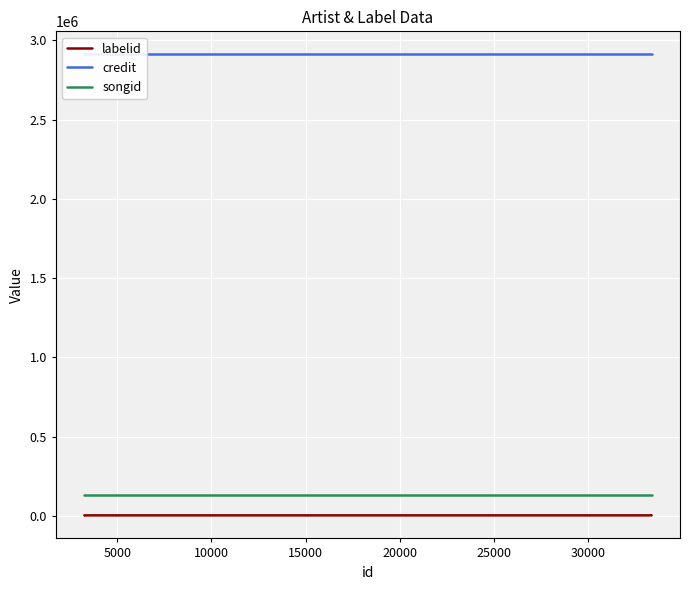

The value of labelid at 10000 is 4135. True or false?

False